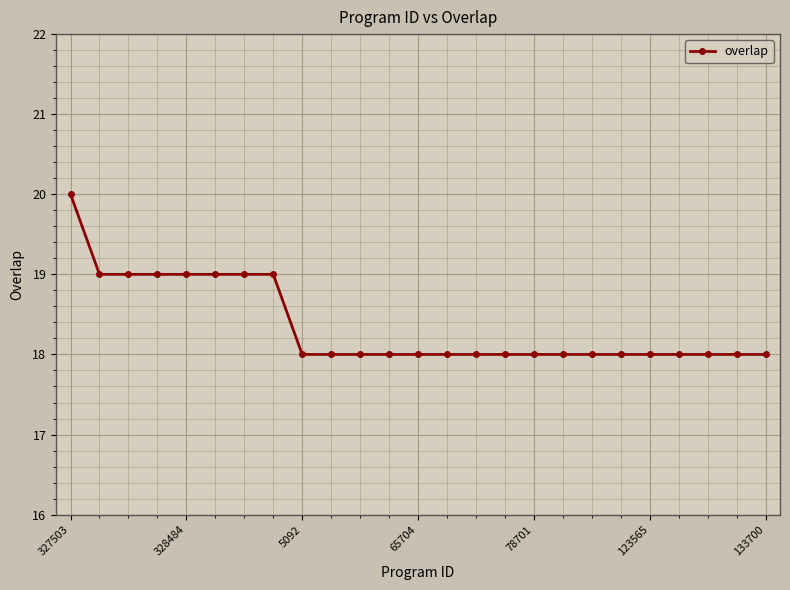

What is the value of the 3rd point from the left?

19